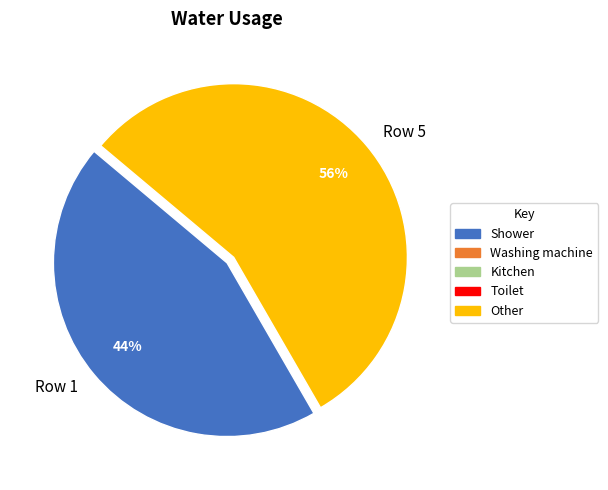

Do Row 1 and Row 5 together represent more than half of the pie?

Yes